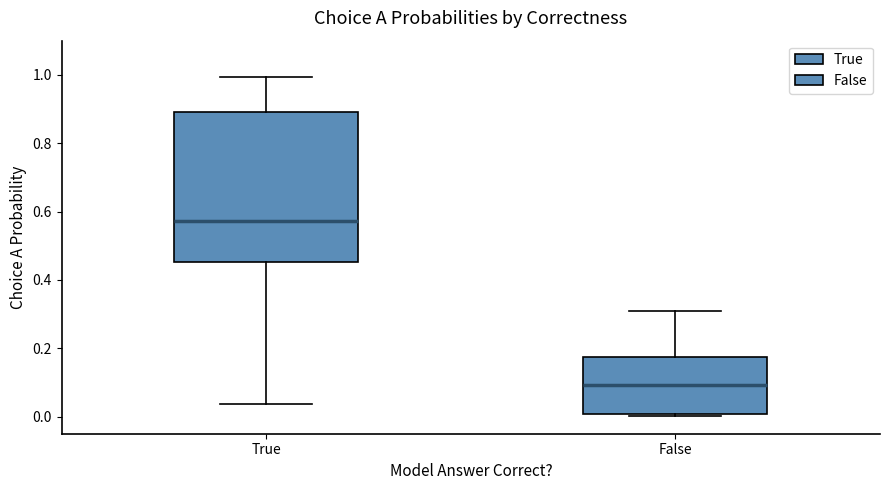

Reading left to right, transcribe this box plot: for each box, give where its median line is, the range the box spans, and where its two whiskers end, as read against the y-axis. The values are not printed on the chart, so give them approximately, as read against the axis.

True: median 0.58, box 0.46 to 0.90, whiskers 0.04 to 1.00
False: median 0.10, box 0.00 to 0.18, whiskers 0.00 (just below the box's lower edge) to 0.30